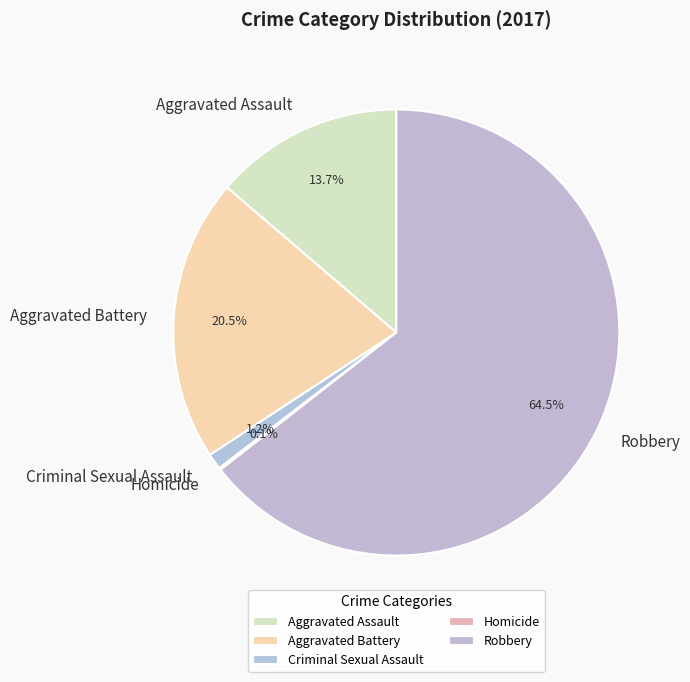

To the nearest percent, what is the difference between the Robbery and Aggravated Battery slice percentages?

44%